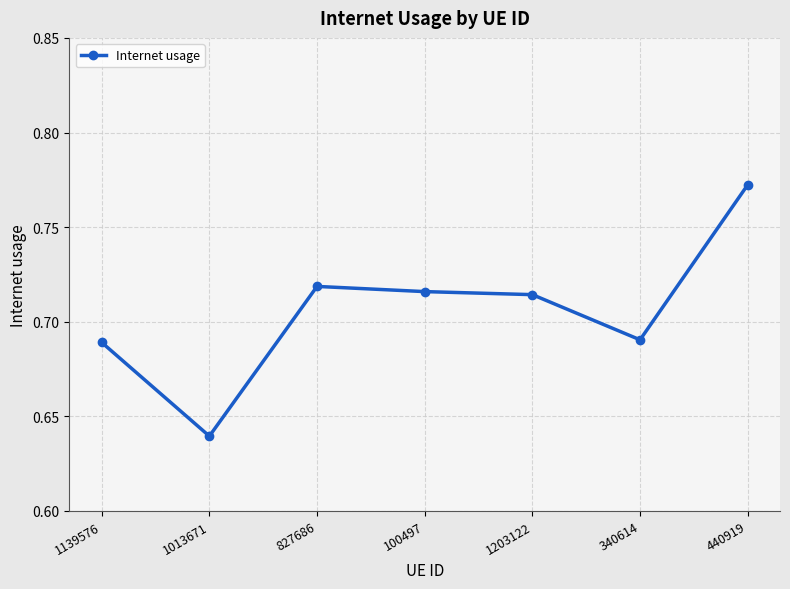

Where is the data nearest to the value 0?

1013671